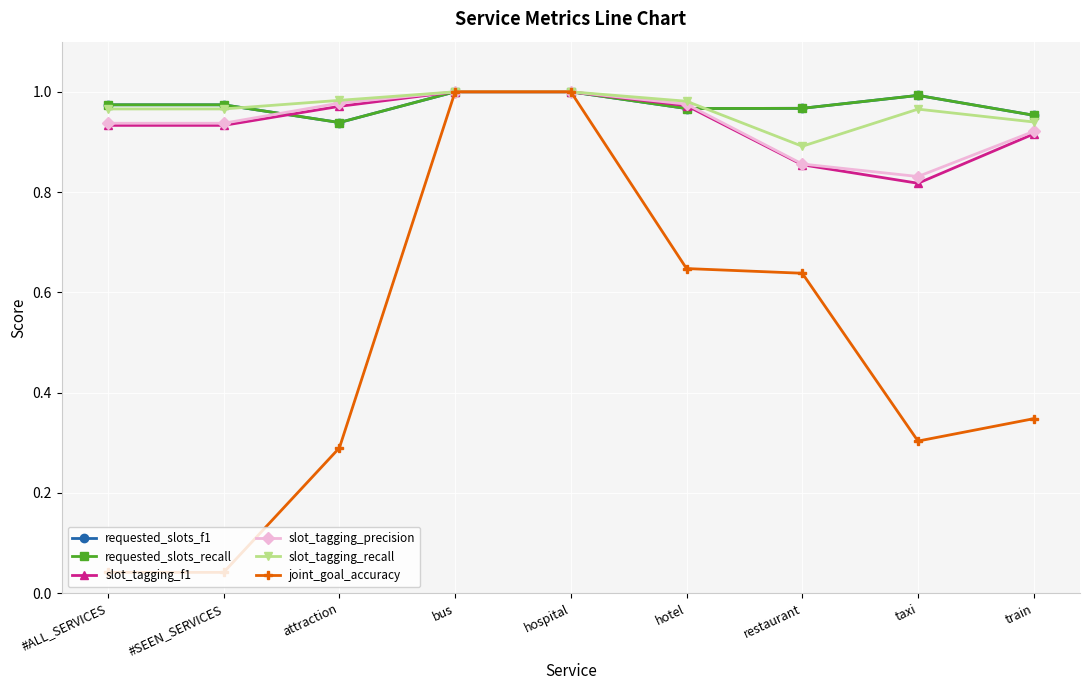

Is this an area chart (filled region under the line)?

No